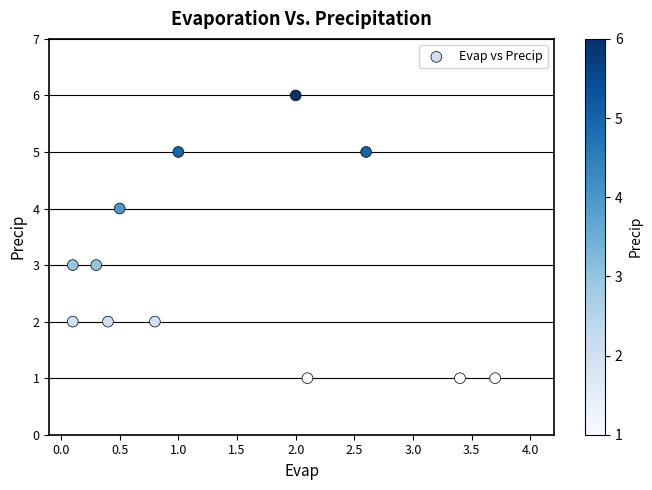

What is the range of Y values (max minus min)?

5